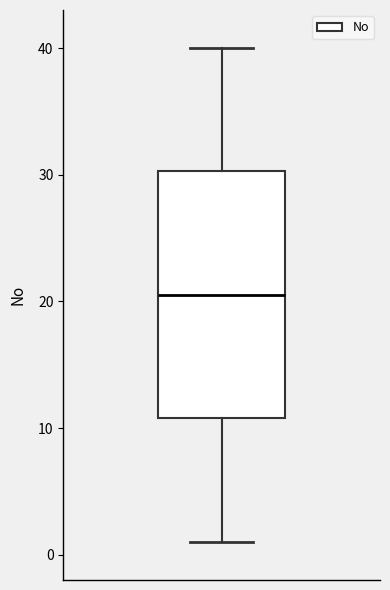

Read this box plot against the y-axis: the position of the median line, the range covered by the box, and the ends of both whiskers. The values are not printed on the chart, so give them approximately, as read against the axis.

median 21, box 11 to 30, whiskers 1 to 40